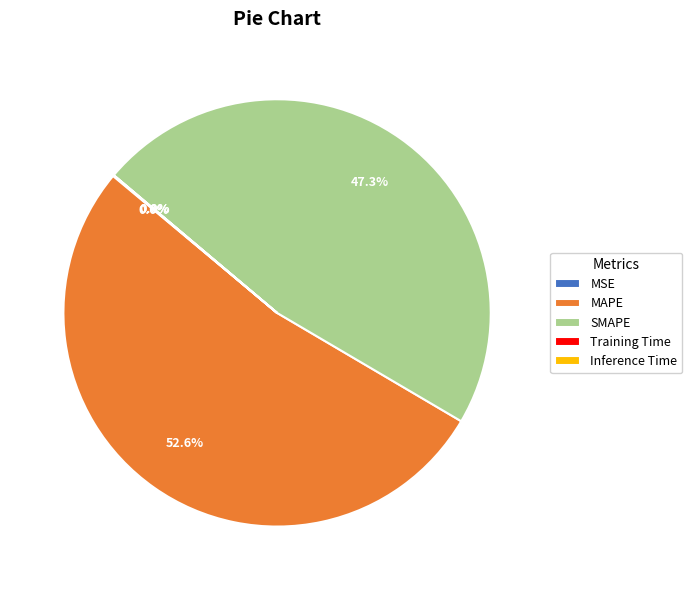

What is the largest slice in the pie chart?

MAPE